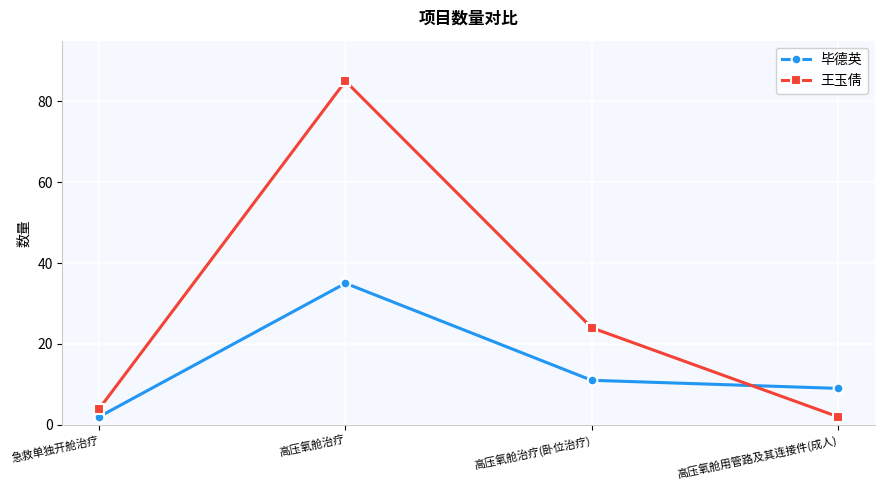

Count the number of categories in the chart.

4